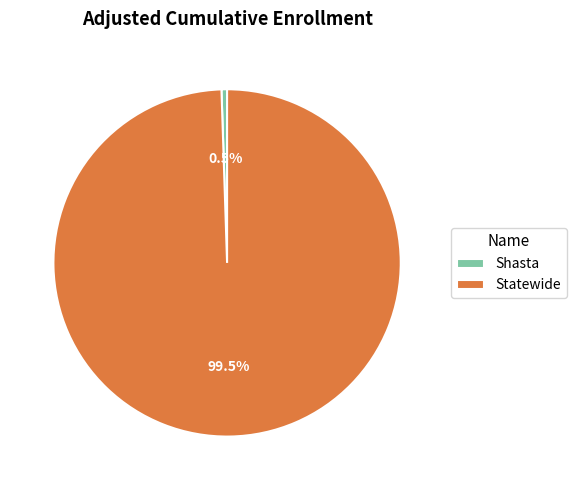

To the nearest percent, what is the difference between the Shasta and Statewide slice percentages?

99%